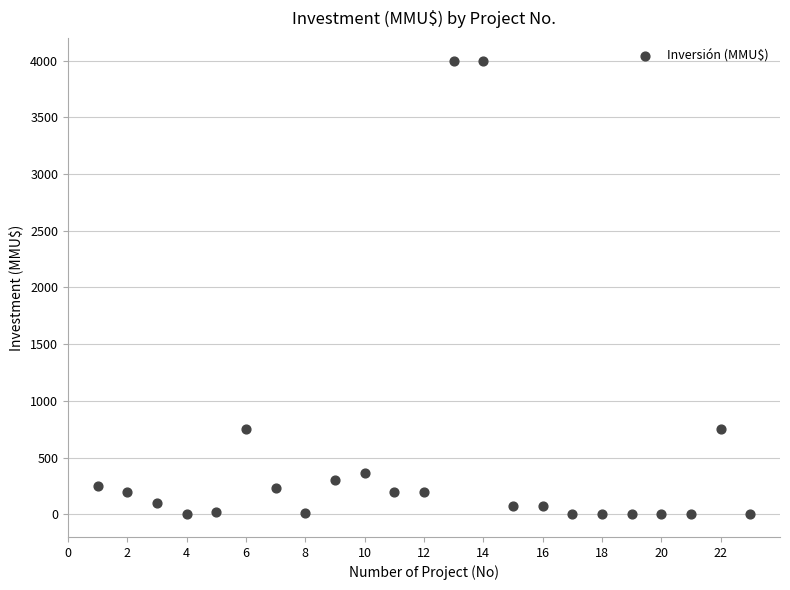

What is the range of Y values (max minus min)?

4000